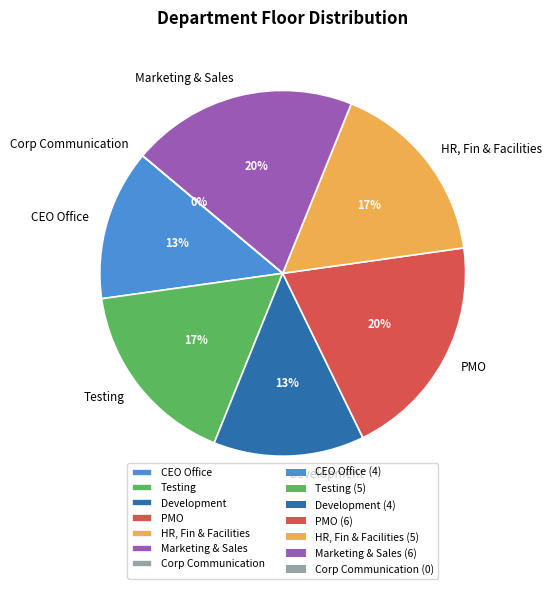

To the nearest percent, what is the difference between the largest and smallest slice percentages?

20%